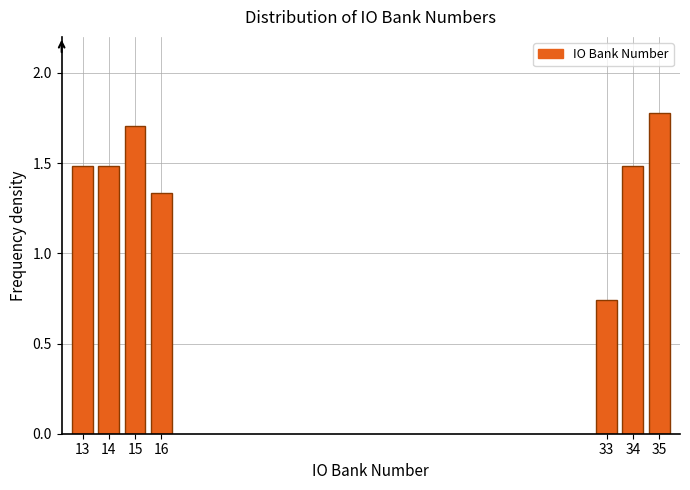

Is it true that the value at 34 is 0.8?

False